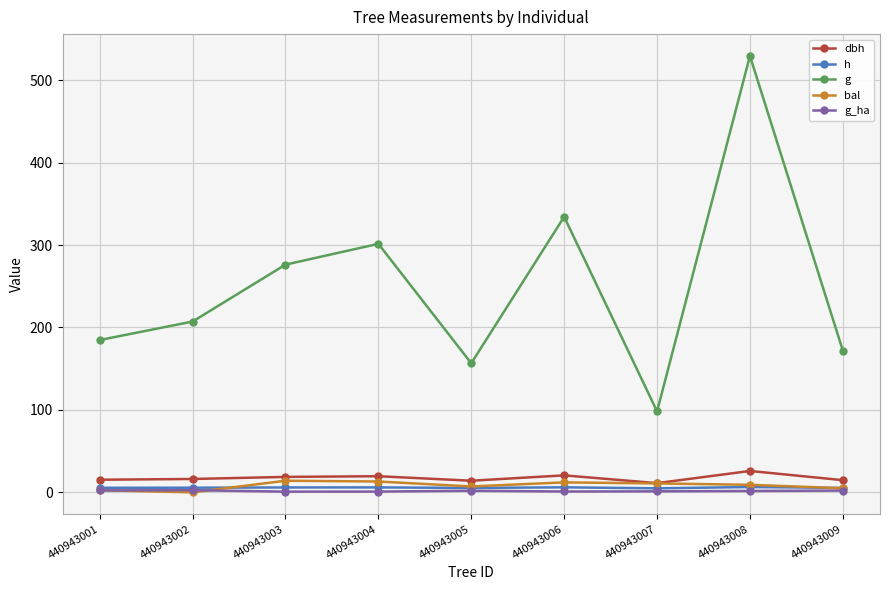

At 440943004, list the series in order from largest to smallest.

g, dbh, bal, h, g_ha